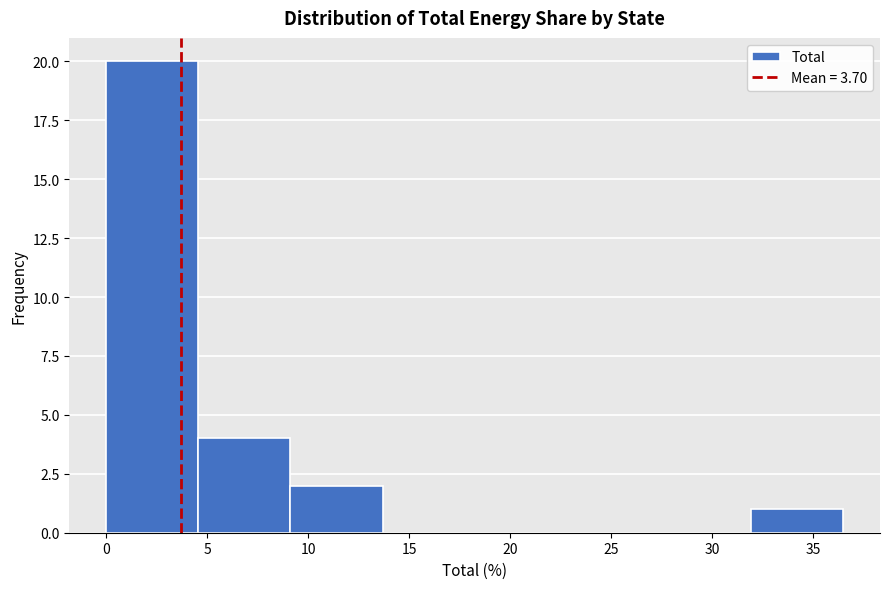

What is the height of the bar covering 9.0 to 13.5 on the x-axis? Neither the bar edges nor the heights are printed on the chart, so give them approximately, as read against the axes.

2